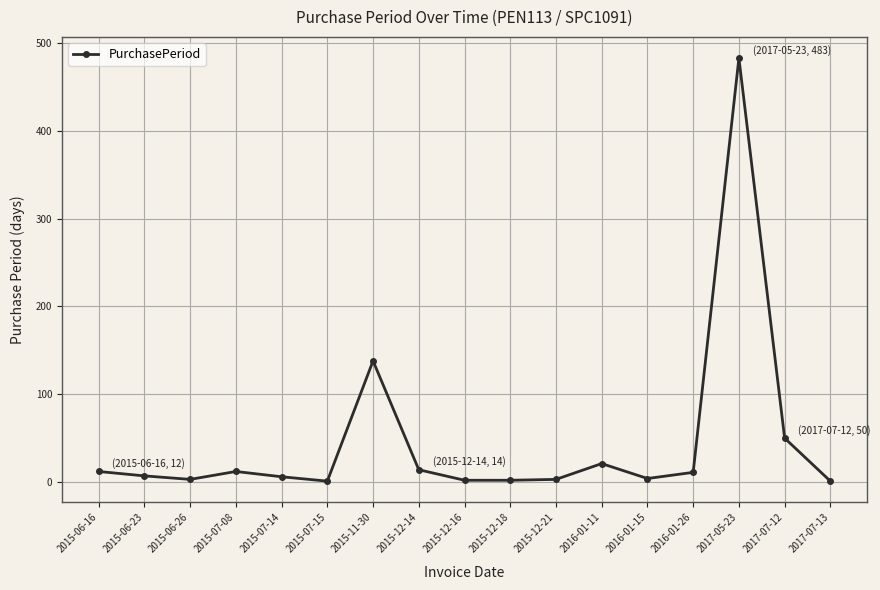

What is the difference between the values at 2015-12-16 and 2017-05-23?

481